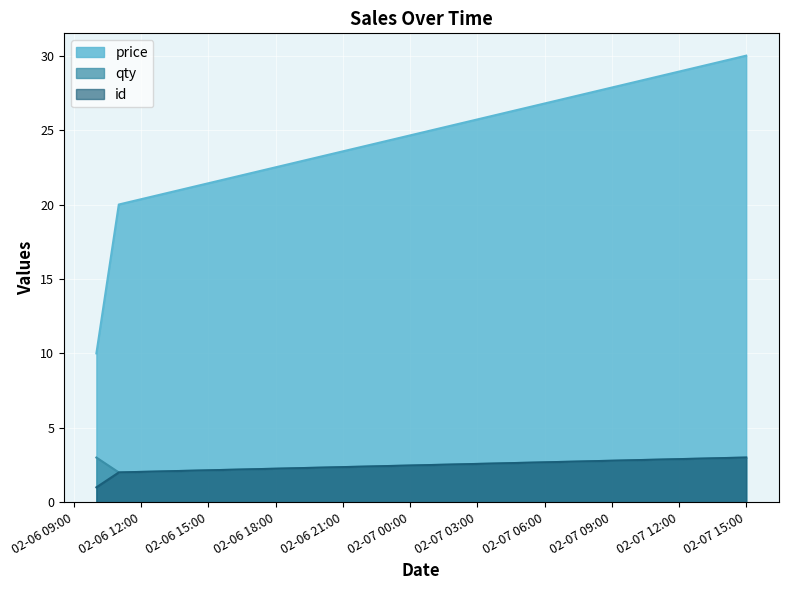

How many data points does each series have?

3